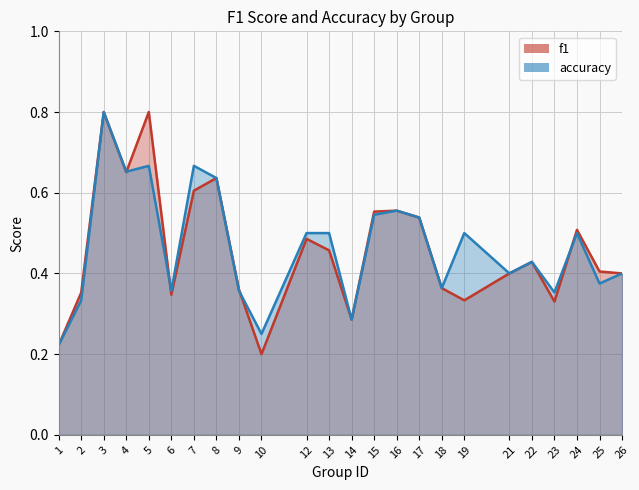

At which category does f1 reach its first local peak?

3